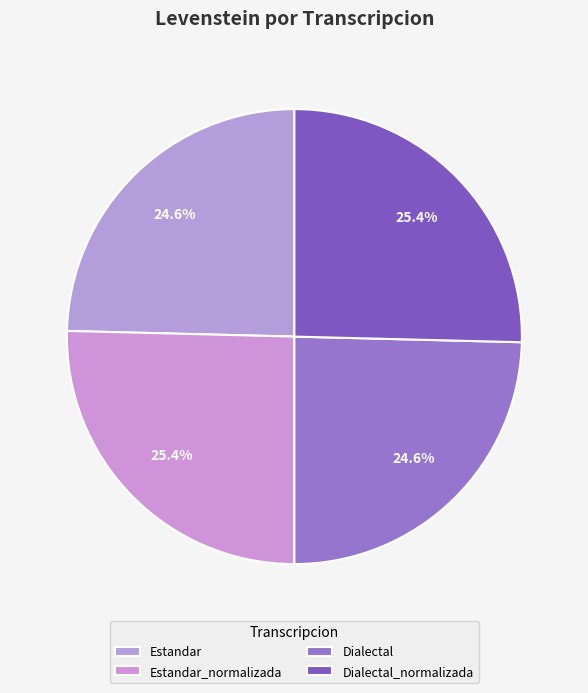

How many slices are in this pie chart?

4